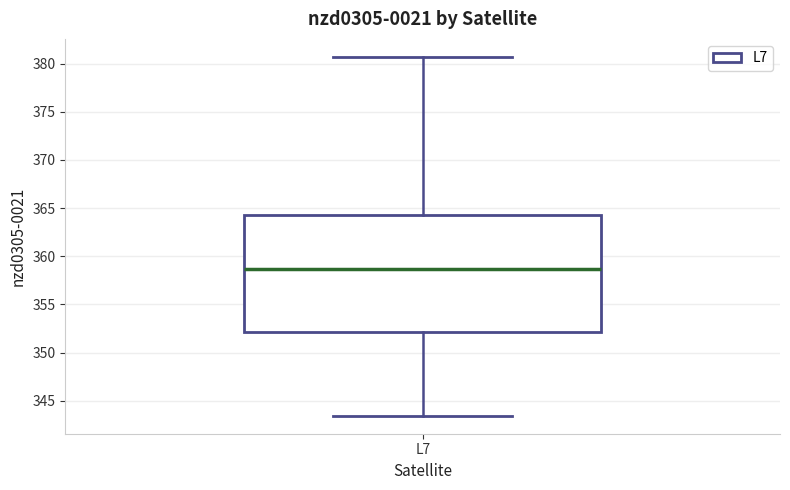

Transcribe this box plot: give where the median line is, the range the box spans, and where the two whiskers end, as read against the y-axis. The values are not printed on the chart, so give them approximately, as read against the axis.

median 358.5, box 352.0 to 364.0, whiskers 343.5 to 380.5